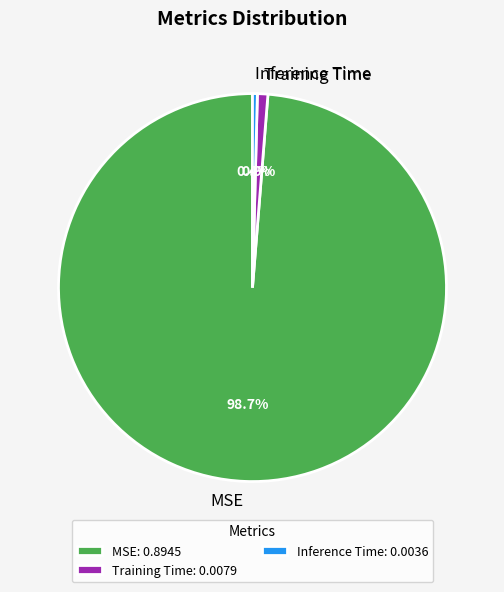

Is there a majority slice in this chart?

Yes